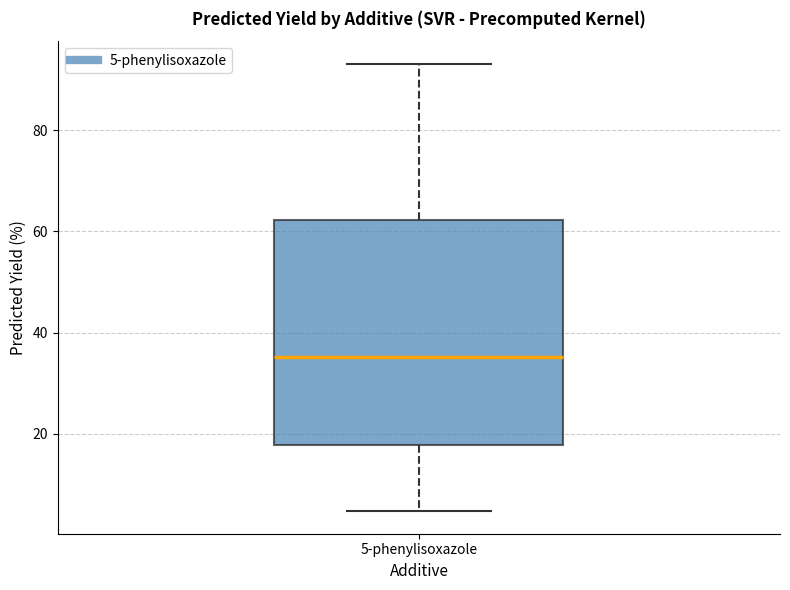

Read this box plot against the y-axis: the position of the median line, the range covered by the box, and the ends of both whiskers. The values are not printed on the chart, so give them approximately, as read against the axis.

median 36, box 18 to 62, whiskers 4 to 94